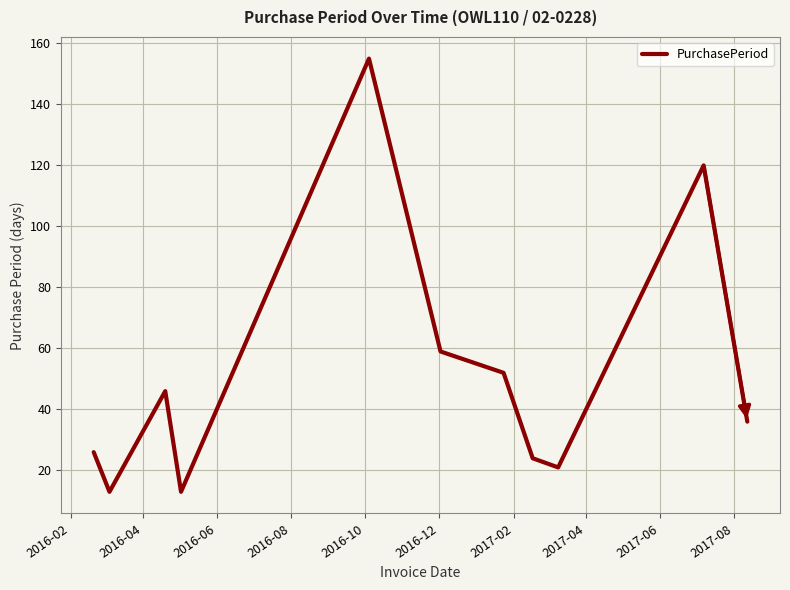

What is the maximum value shown in the chart?

155